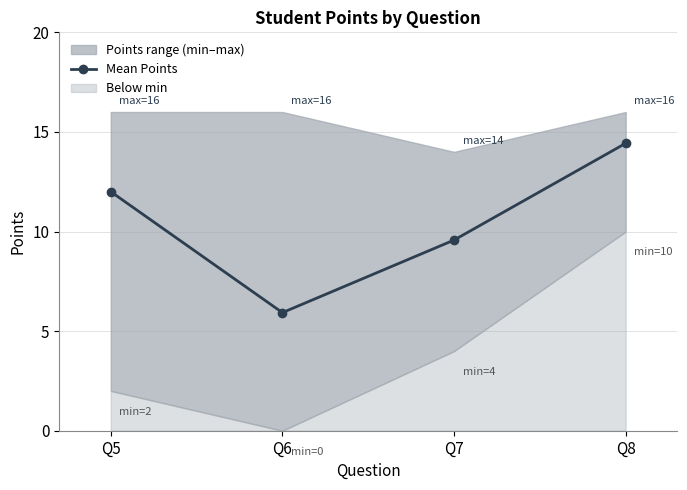

List the labels in order of value, smallest first.

Q6, Q7, Q5, Q8